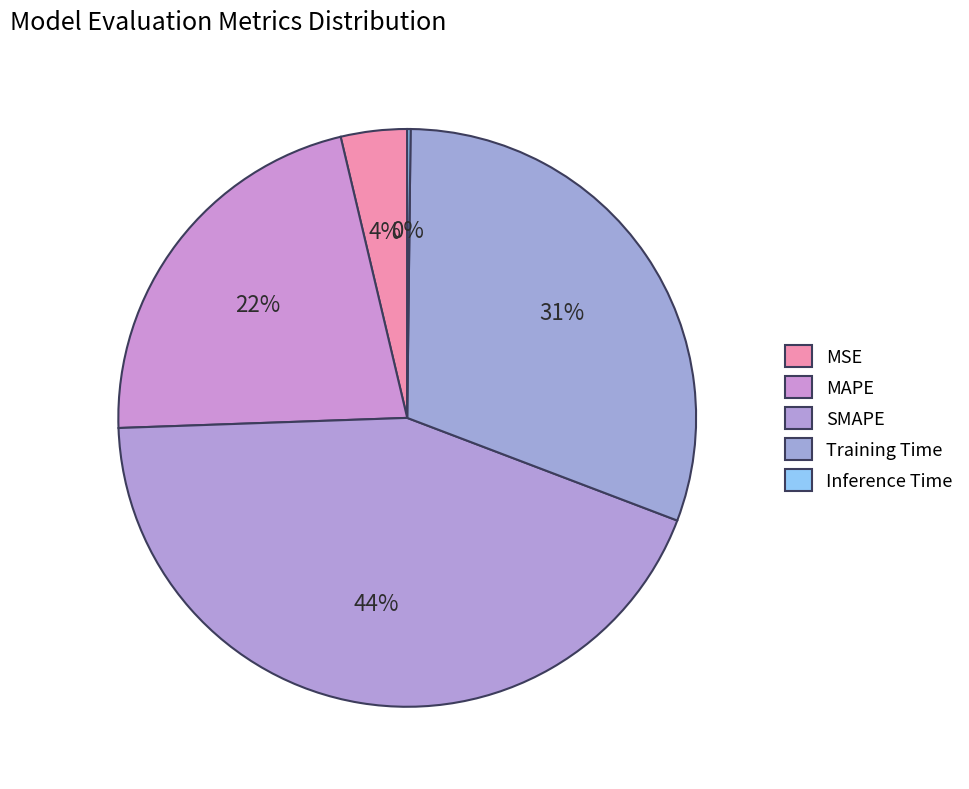

To the nearest percent, what percentage of the pie is Training Time?

31%